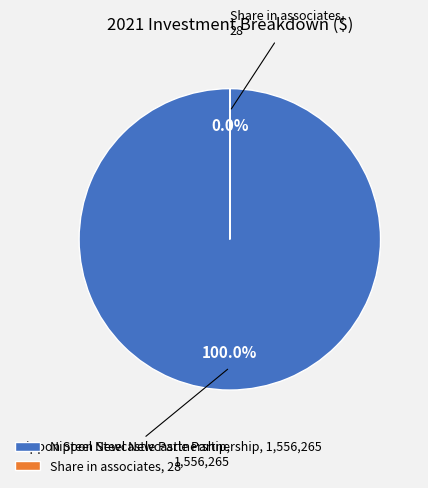

How many segments does this pie chart have?

2